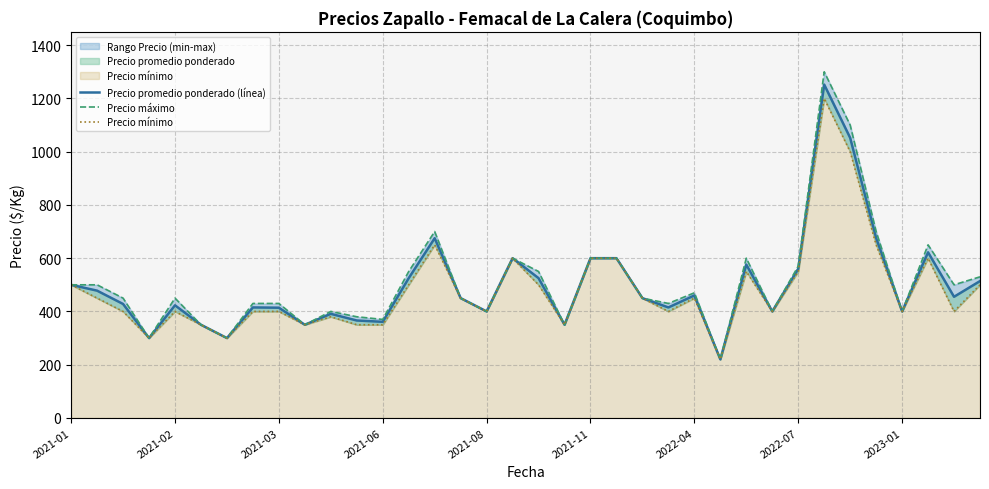

What is the sum of all Precio máximo values?

18330